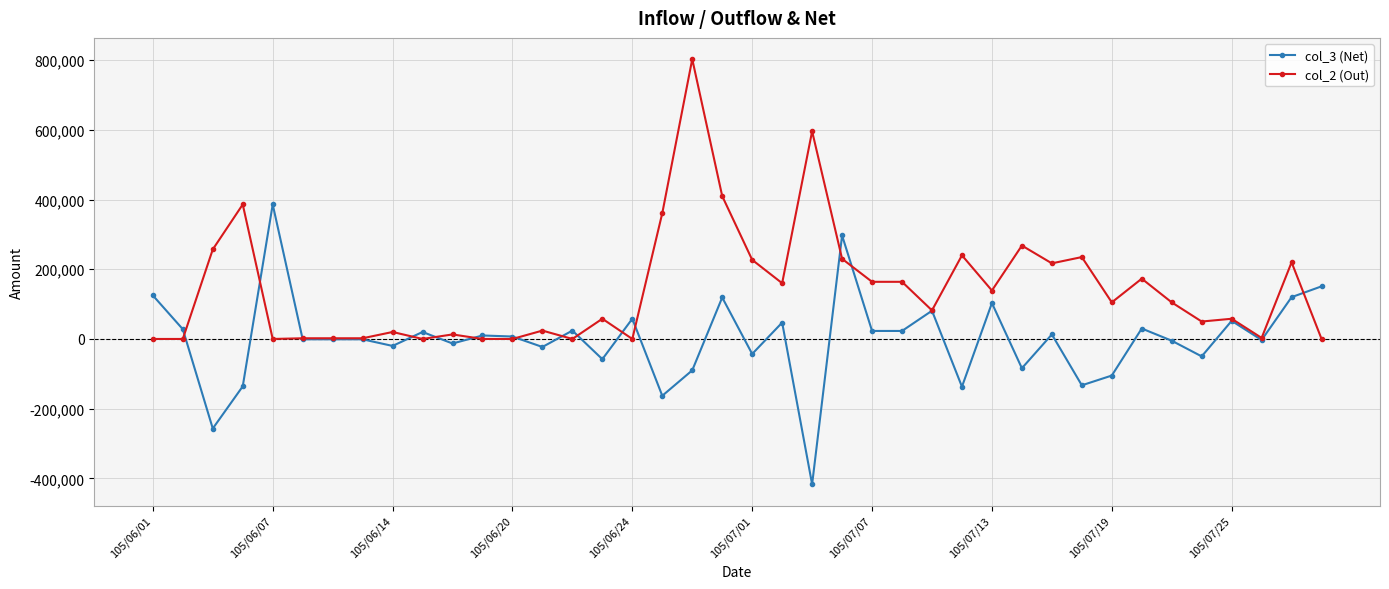

What is the lowest value of the col_3 (Net) series?

-417000